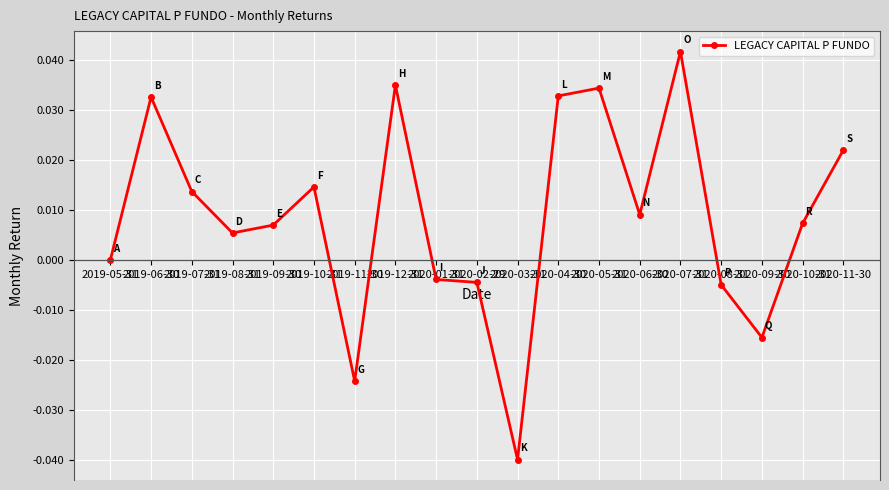

How many lines are shown in the chart?

1